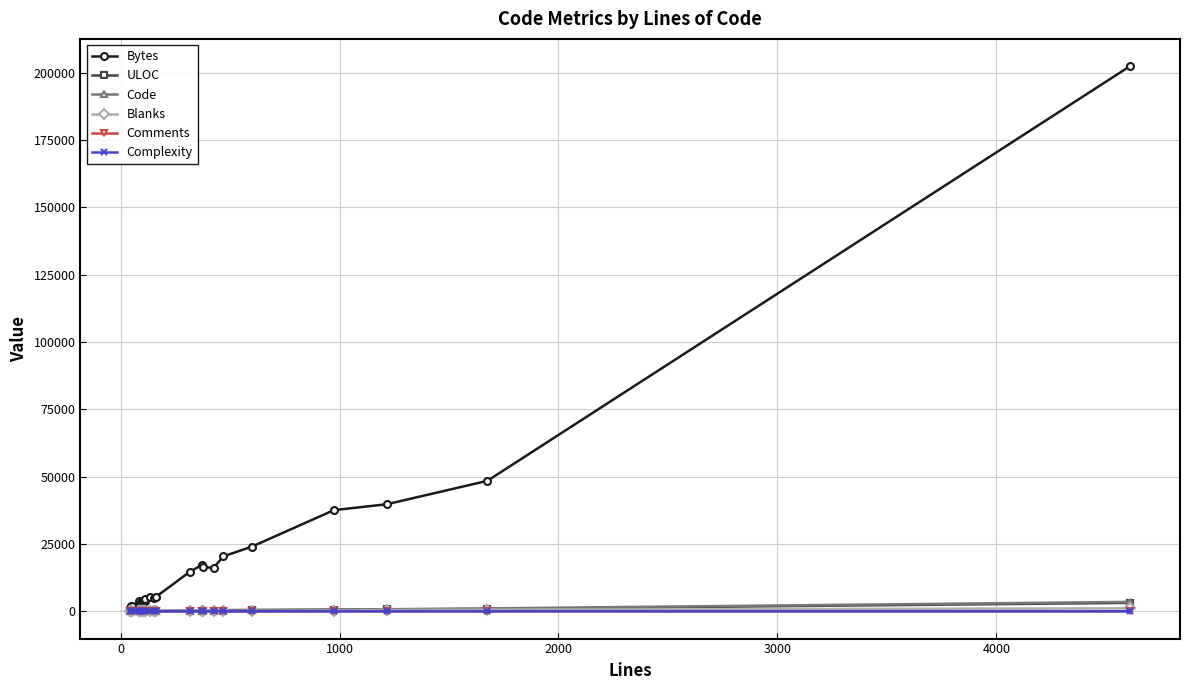

Which series has the largest range (max minus min)?

Bytes